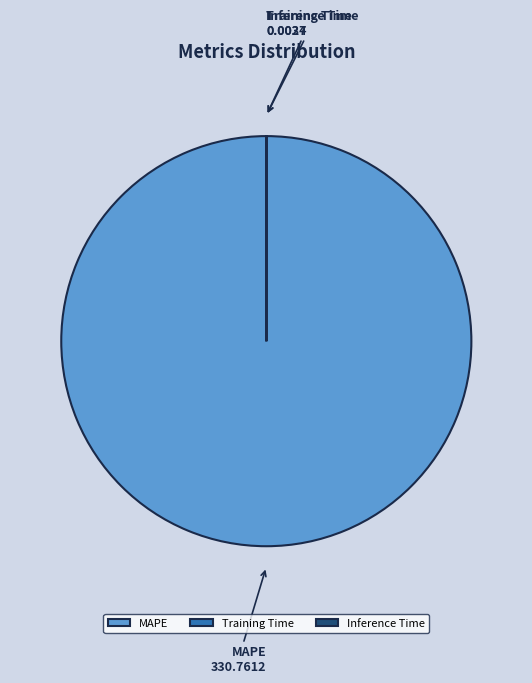

What is the largest slice in the pie chart?

MAPE